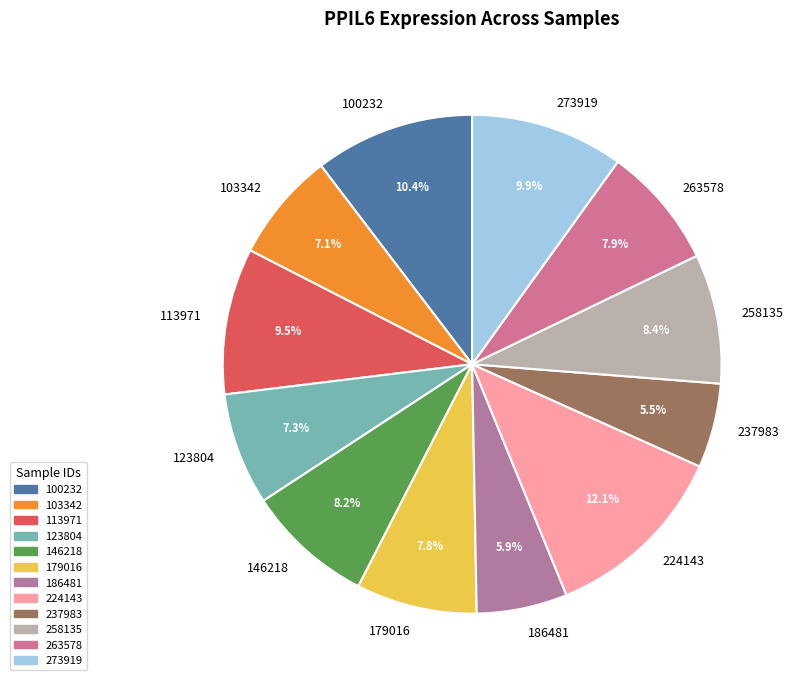

How many slices are in this pie chart?

12